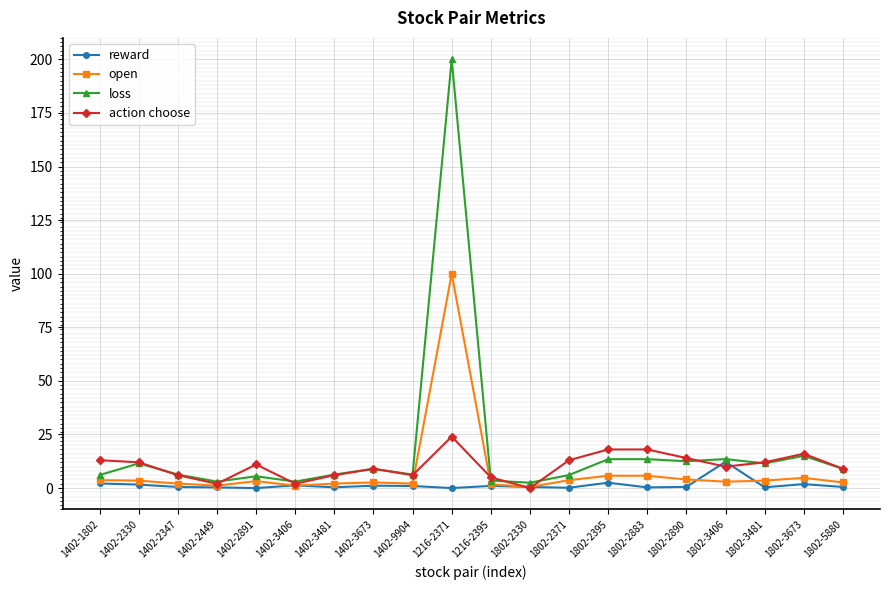

What is the difference between the action choose values at 1802-2890 and 1402-9904?

8.0